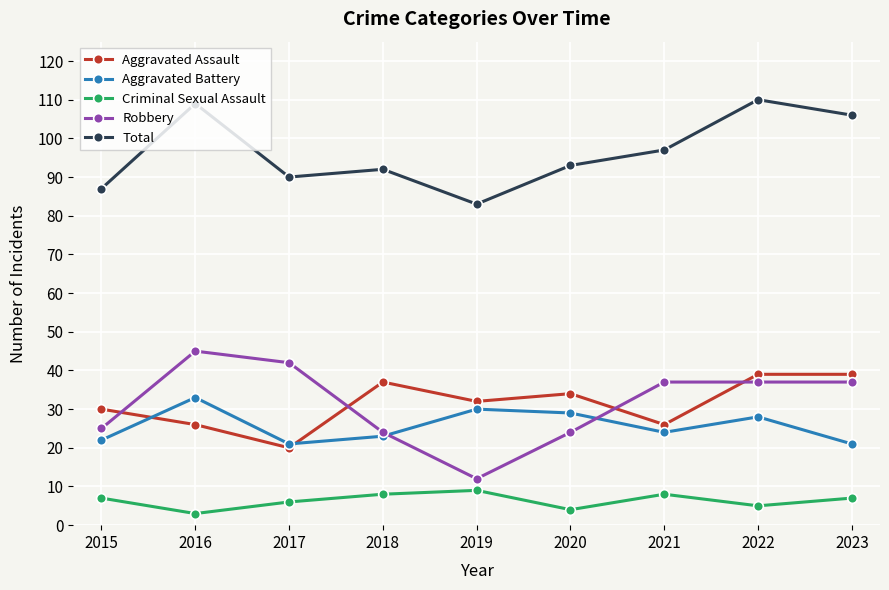

What is the sum of the Total values at 2016 and 2019?

192